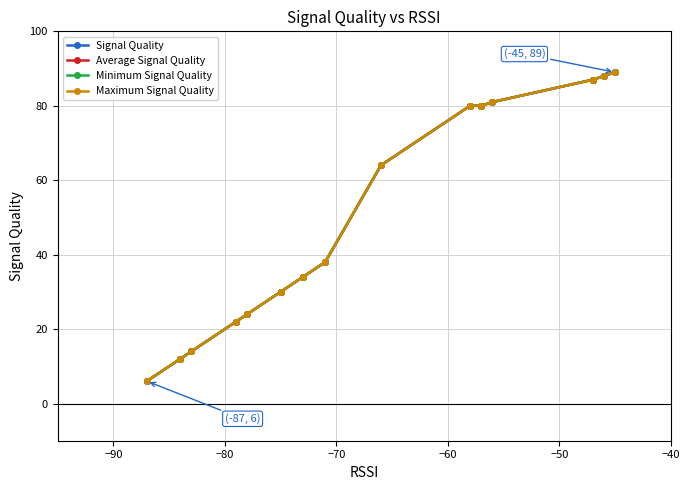

What are all the series names shown in the legend?

Signal Quality, Average Signal Quality, Minimum Signal Quality, Maximum Signal Quality